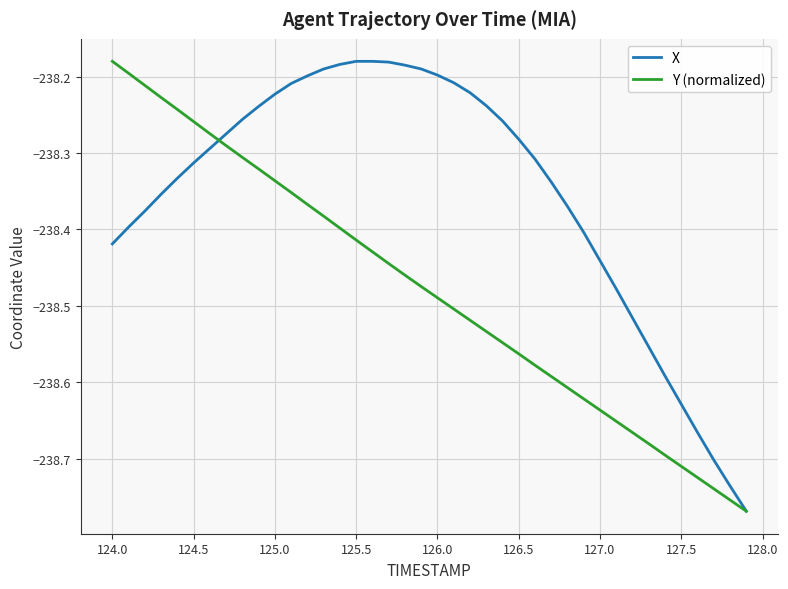

List the series in order of their overall mean, highest first.

X, Y (normalized)